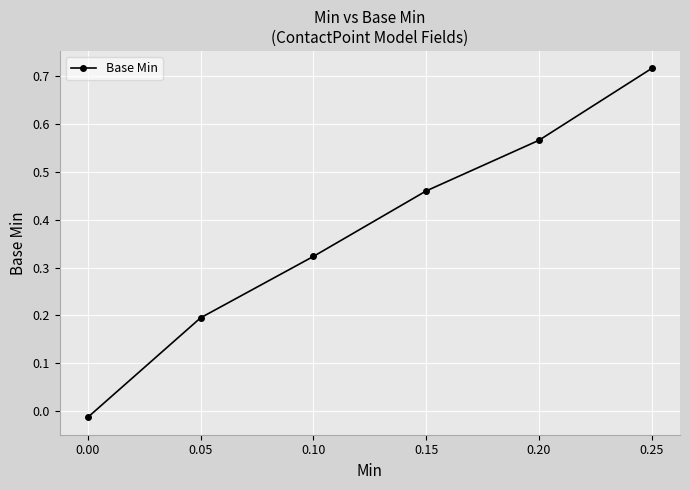

What is the average value?

0.4